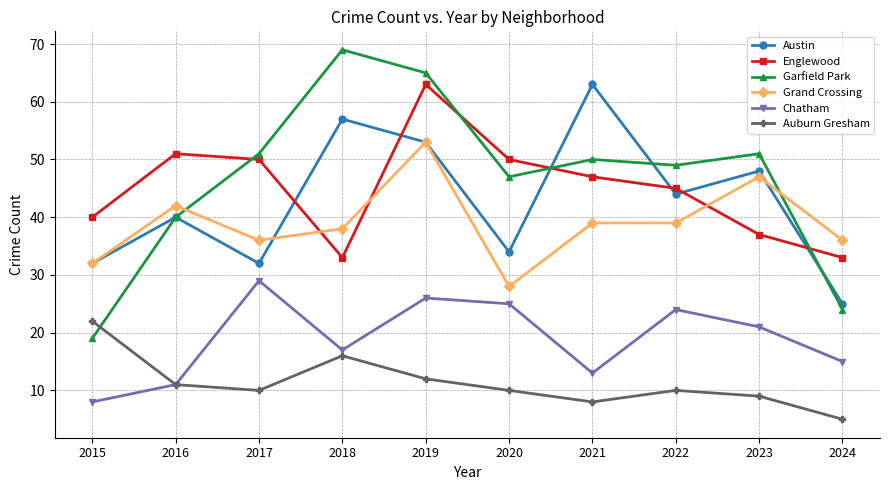

What is the value of the Chatham point at the 1st from the left?

8